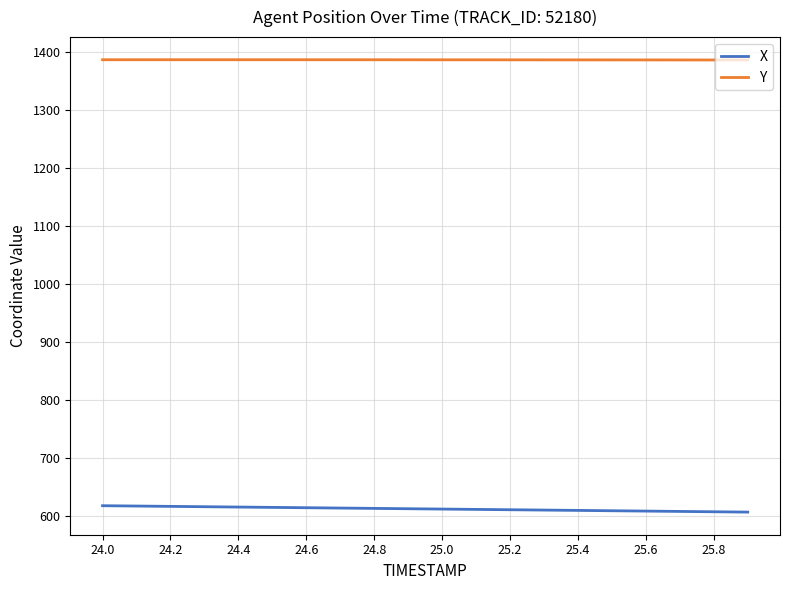

What is the maximum value shown in the chart?

1387.3